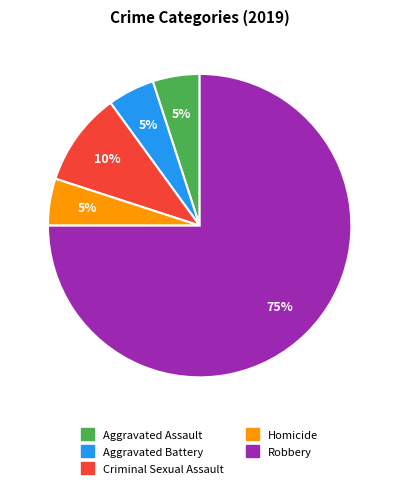

How many segments does this pie chart have?

5